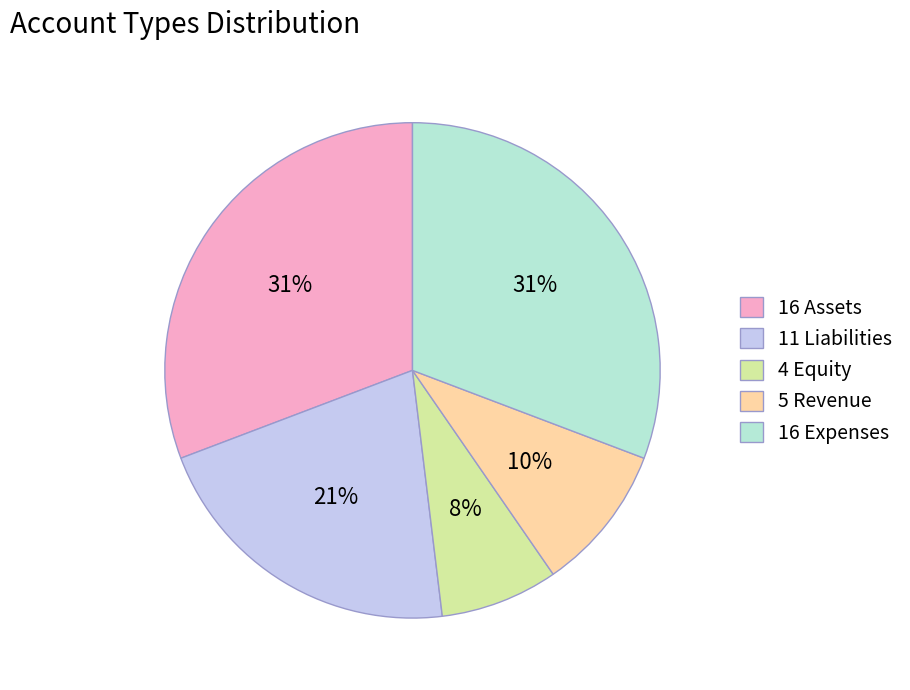

To the nearest percent, what percentage of the pie is 4 Equity?

8%